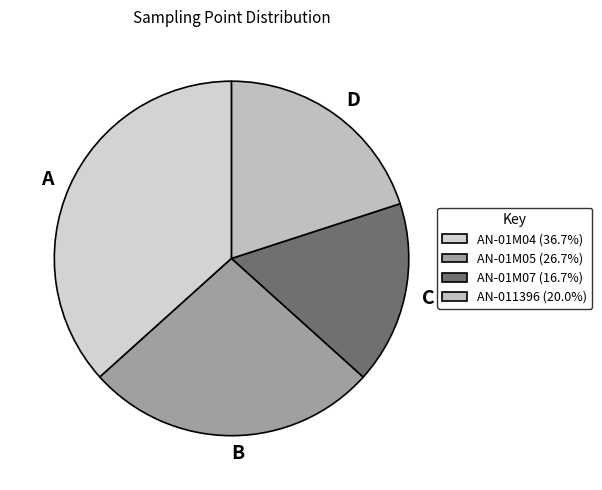

Is it true that AN-01M05 is 27% of the pie?

True